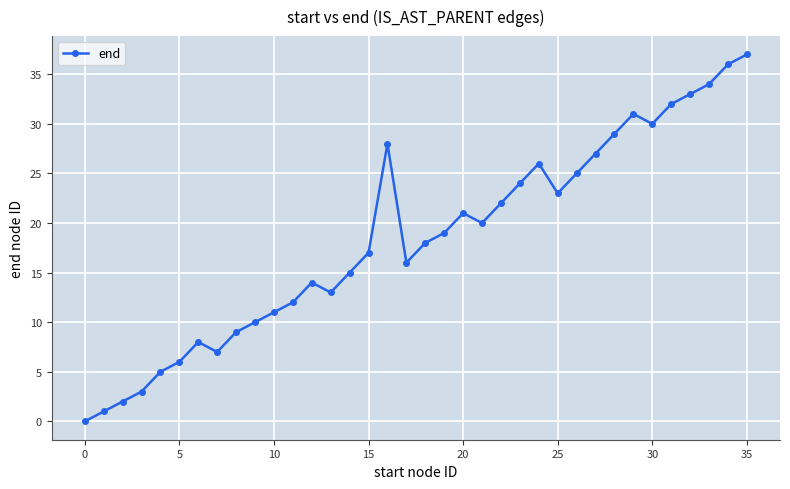

What is the value of the 19th point from the left?

18